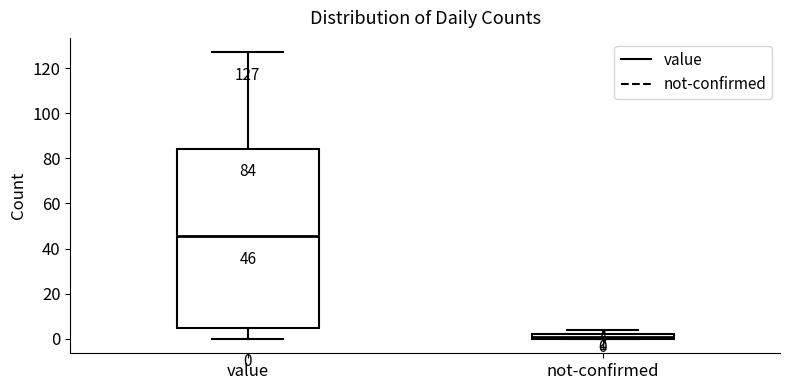

Which box's median line is the lowest?

not-confirmed